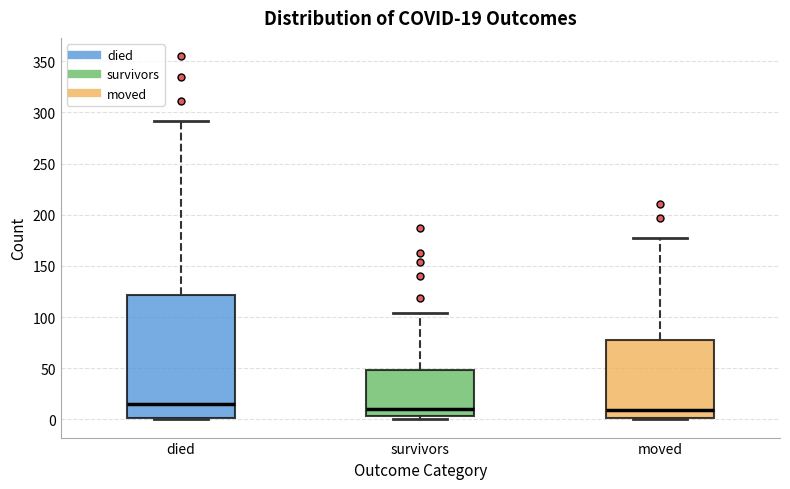

Comparing the boxes themselves (not the whiskers), which one is the tallest?

died